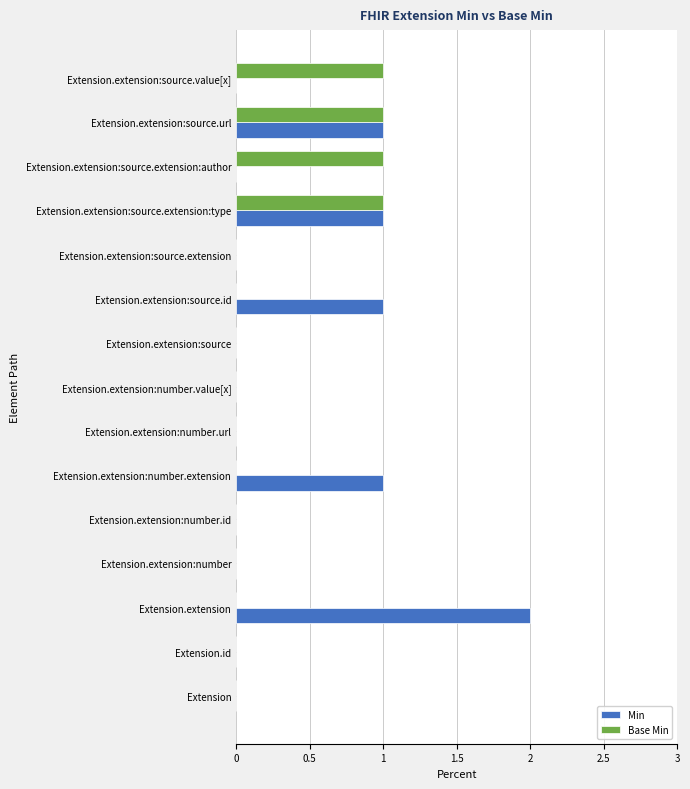

True or false: Base Min has a value of 1 at Extension.extension.

False